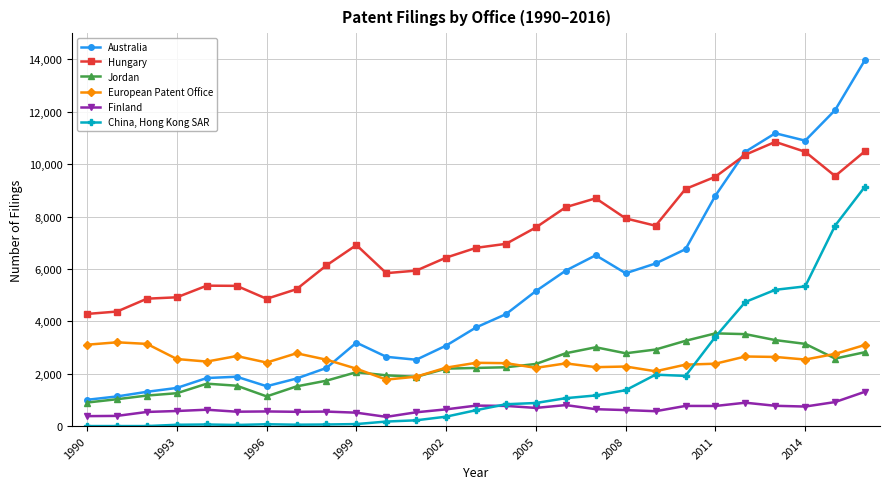

Does the chart display data point markers on the line(s)?

Yes